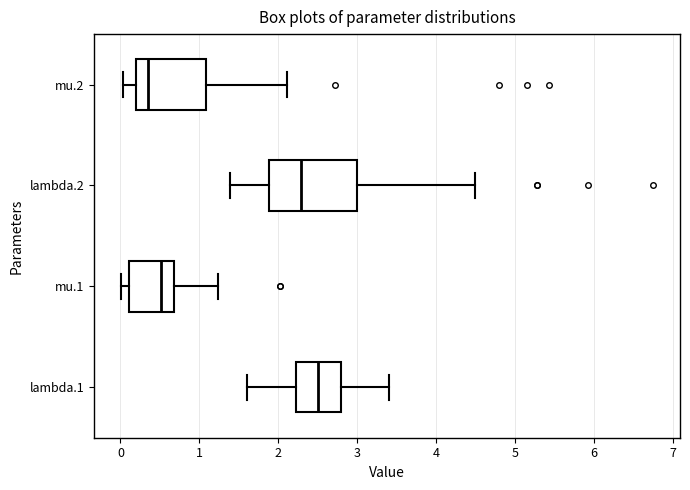

Which box's median line is the furthest to the left?

mu.2